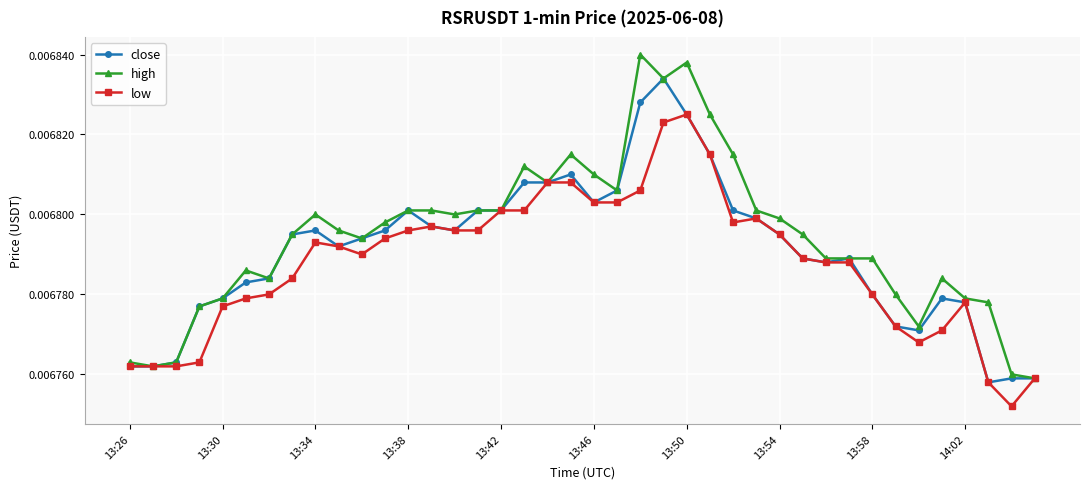

At how many categories does at least one series exceed 0?

40